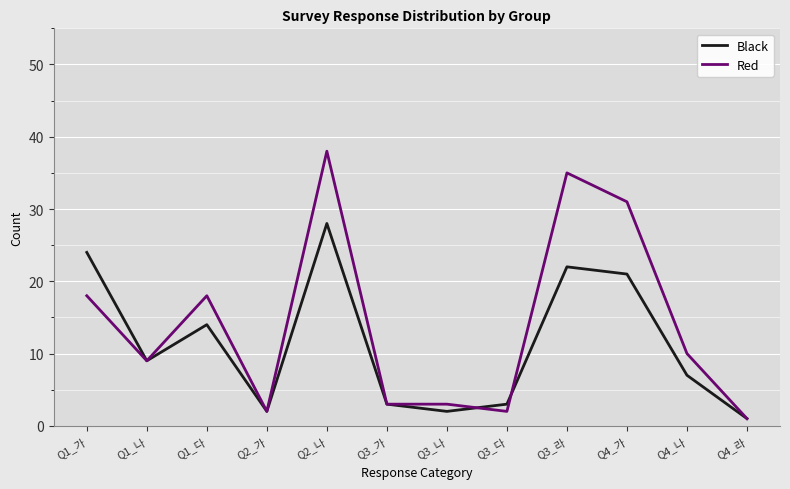

Which series changed the most between Q2_나 and Q4_나?

Red